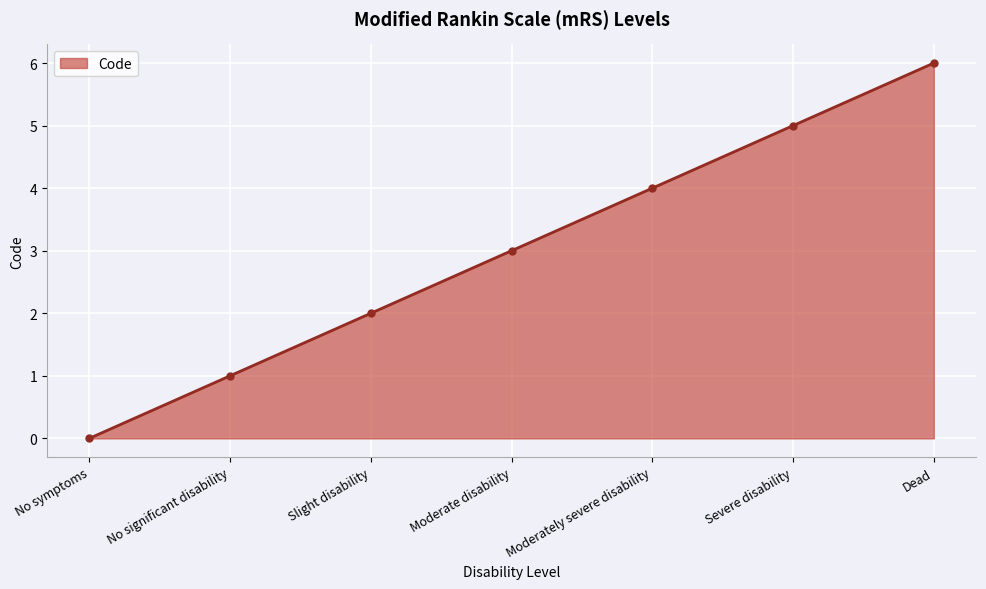

How many lines are shown in the chart?

1